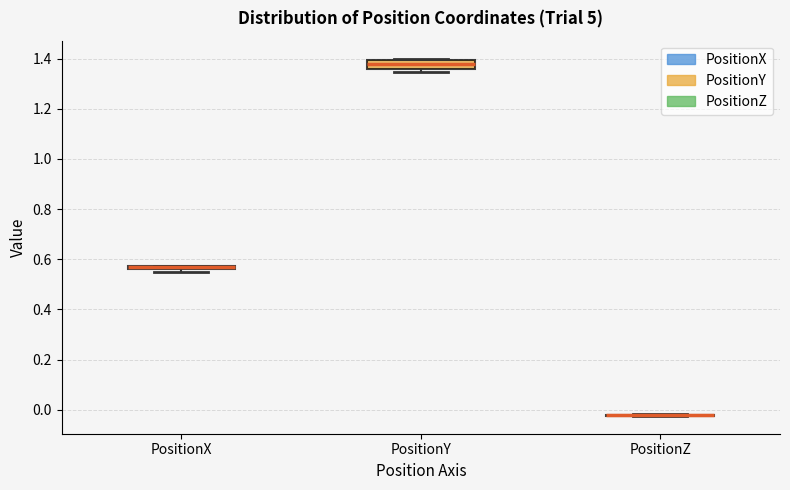

Which box is the tallest, from its lower edge to its upper edge?

PositionY